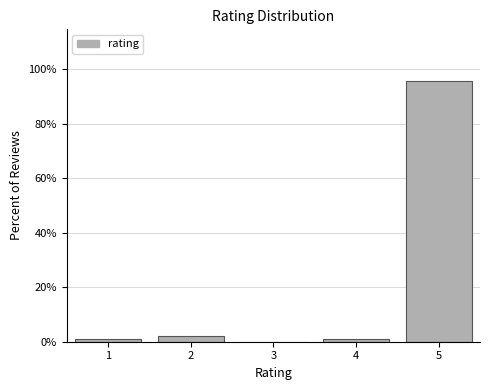

Reading right to left, extract all data points from this chart.

5=95.6	4=1.1	3=0.0	2=2.2	1=1.1